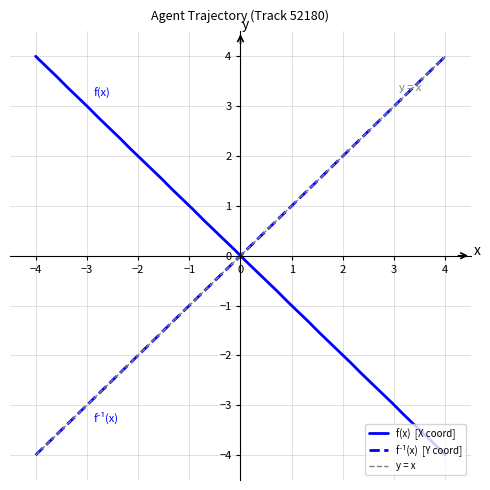

Reading left to right, extract all data points from this chart.

X: 4.0	3.8	3.6	3.4	3.2	3.0	2.8	2.6	2.4	2.1	1.9	1.7	1.5	1.3	1.1	0.9	0.7	0.5	0.3	0.1	-0.1	-0.3	-0.5	-0.7	-0.9	-1.1	-1.3	-1.5	-1.7	-1.9	-2.1	-2.4	-2.6	-2.8	-3.0	-3.2	-3.4	-3.6	-3.8	-4.0
Y: -4.0	-3.8	-3.6	-3.4	-3.2	-3.0	-2.8	-2.6	-2.4	-2.2	-1.9	-1.7	-1.5	-1.3	-1.1	-0.9	-0.7	-0.5	-0.3	-0.1	0.1	0.3	0.5	0.7	0.9	1.1	1.3	1.5	1.7	1.9	2.2	2.4	2.6	2.8	3.0	3.2	3.4	3.6	3.8	4.0